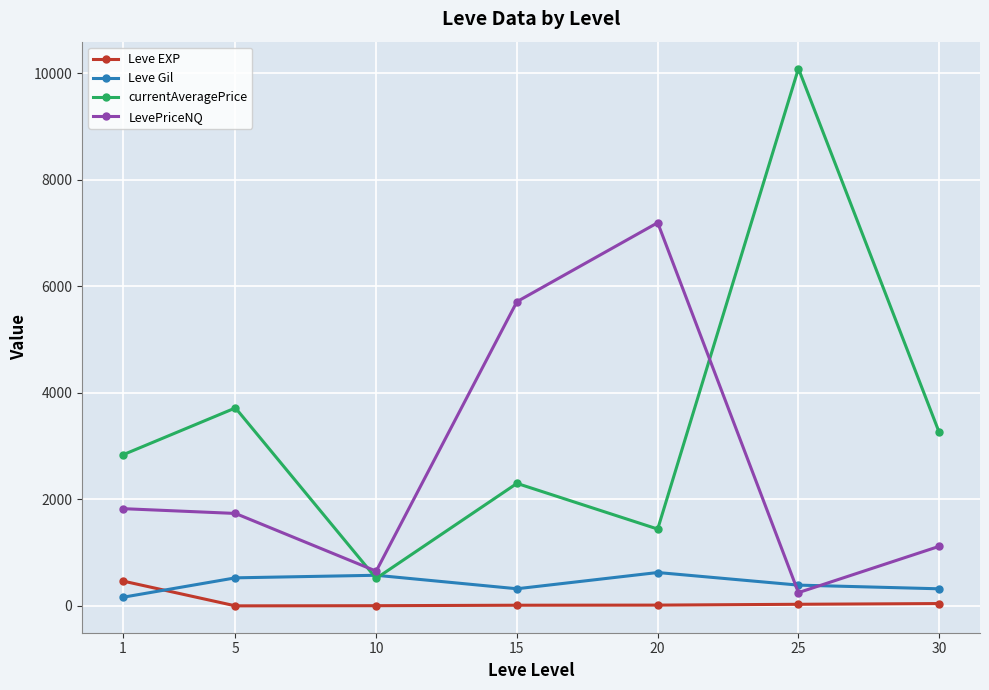

Which series has the largest range (max minus min)?

currentAveragePrice